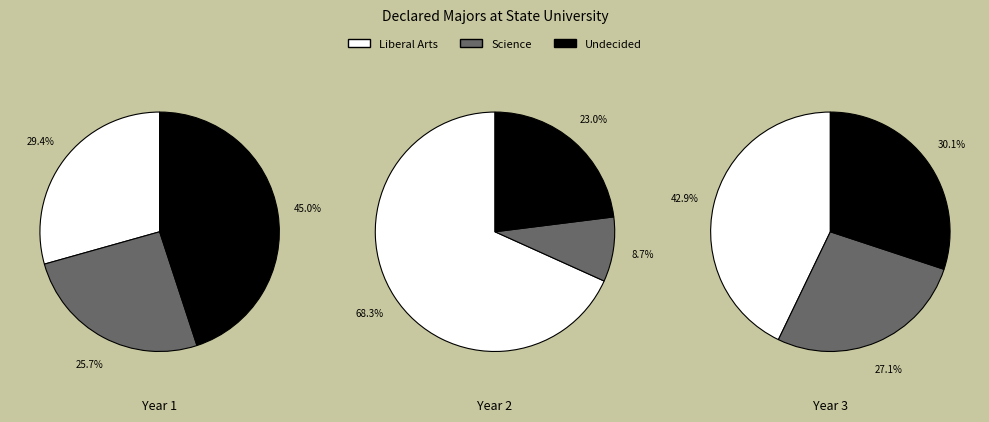

Does any single category account for the majority?

No